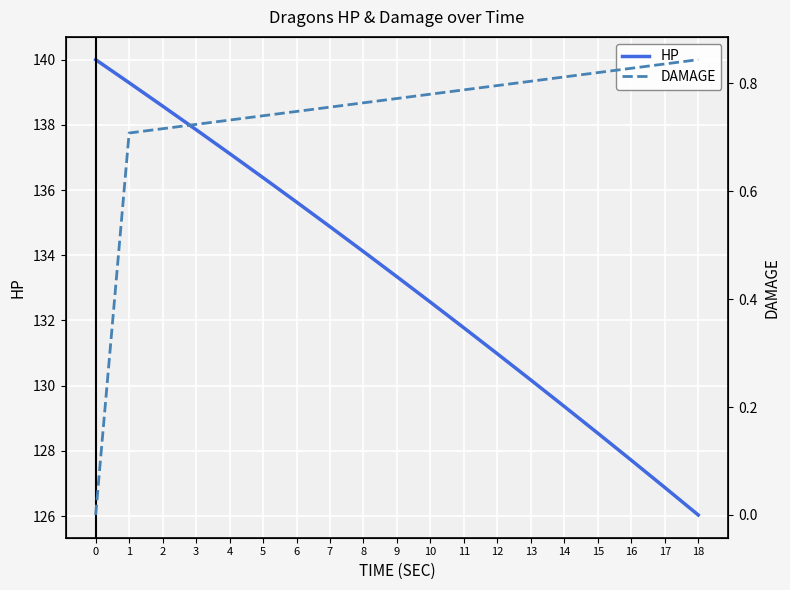

What are all the series names shown in the legend?

HP, DAMAGE